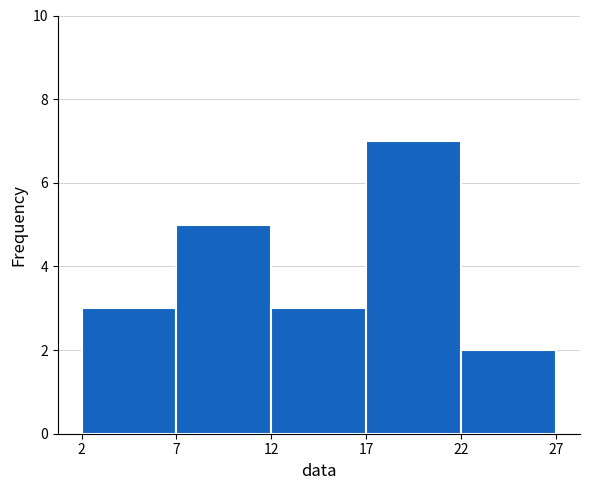

Which range on the x-axis has the tallest bar?

17 to 22